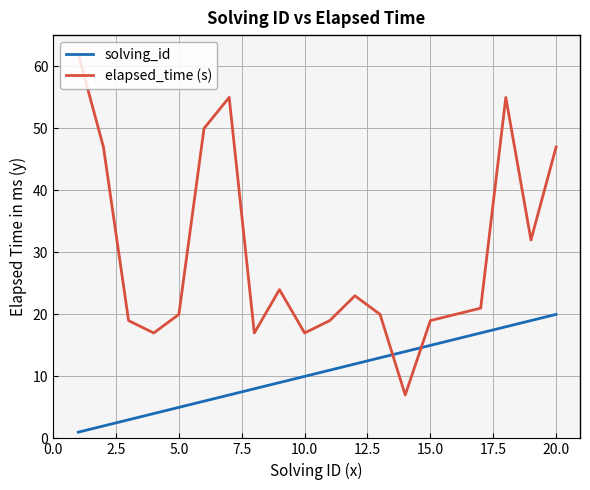

True or false: elapsed_time (s) and solving_id intersect in this chart.

True